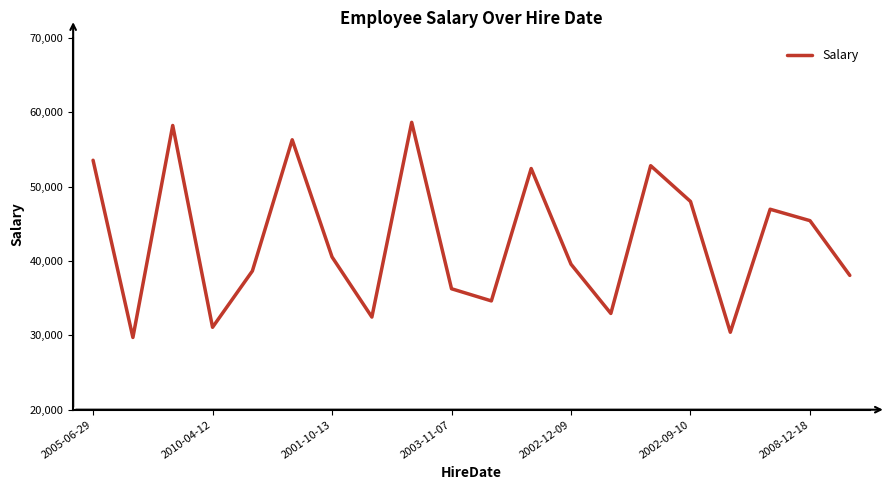

What is the difference between the maximum and minimum values?

28931